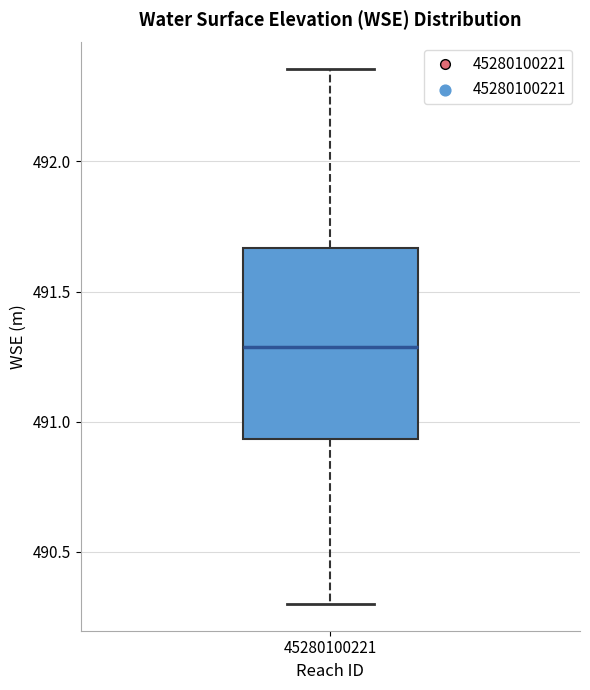

Where does the lower whisker of the box at x = 45280100221 end on the y-axis? The values are not printed on the chart, so give them approximately, as read against the axis.

490.30